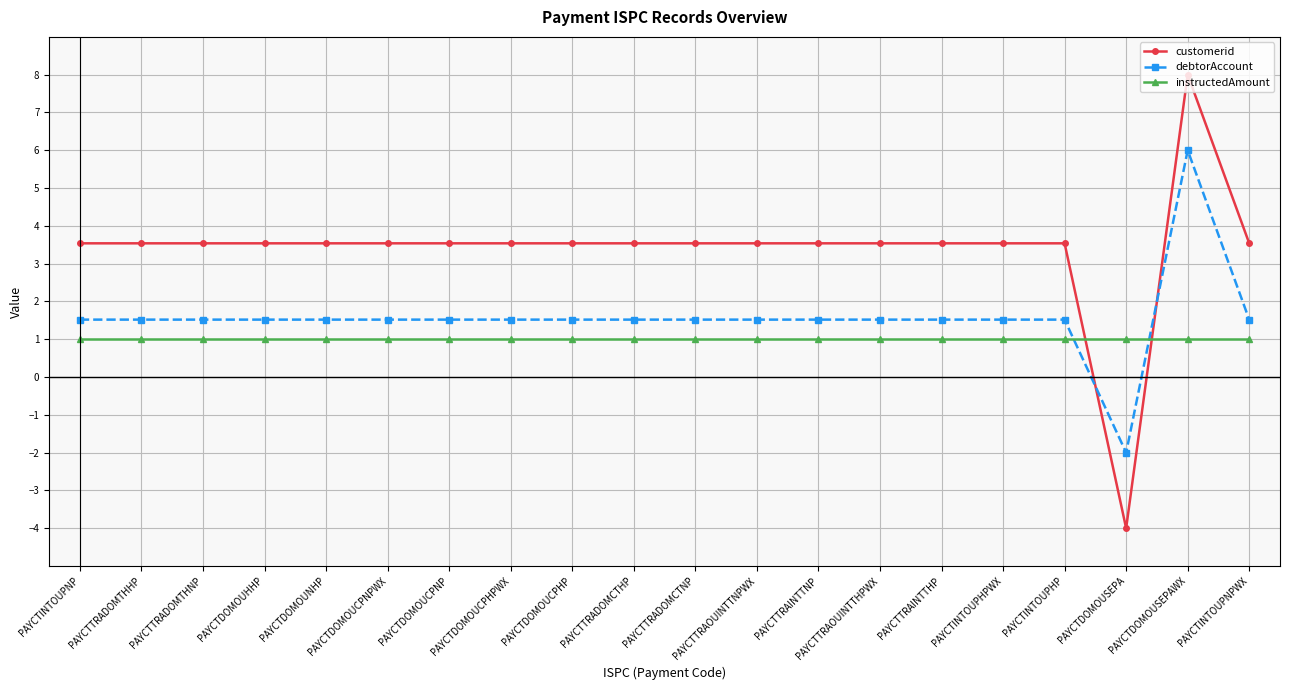

The value of customerid at PAYCTINTOUPHPWX is 1.9. True or false?

False